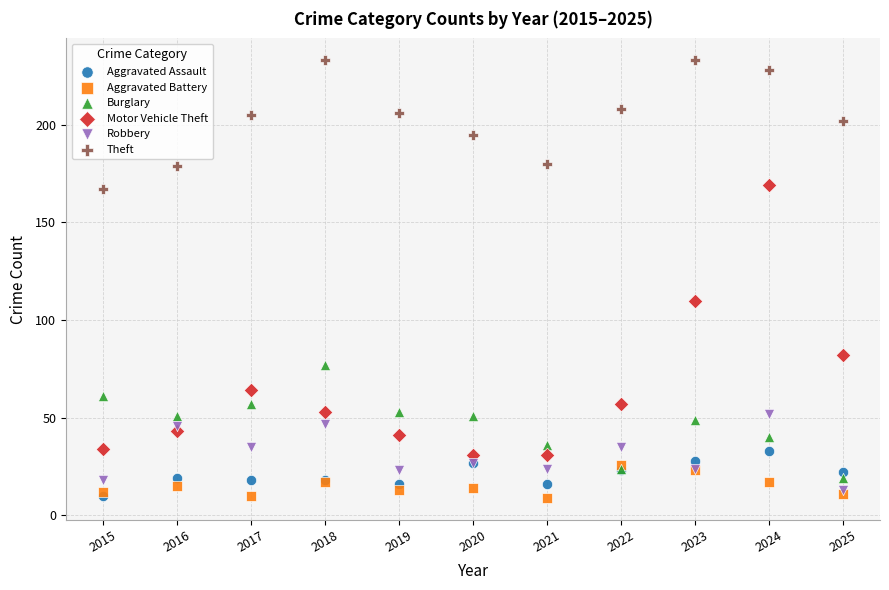

In the Motor Vehicle Theft series, what Y value is closest to 100?

110